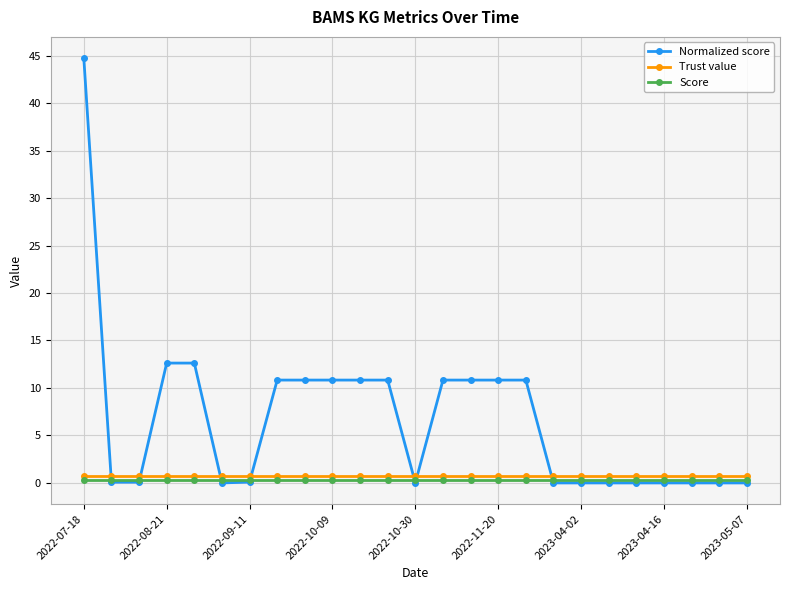

Which series has the largest range (max minus min)?

Normalized score